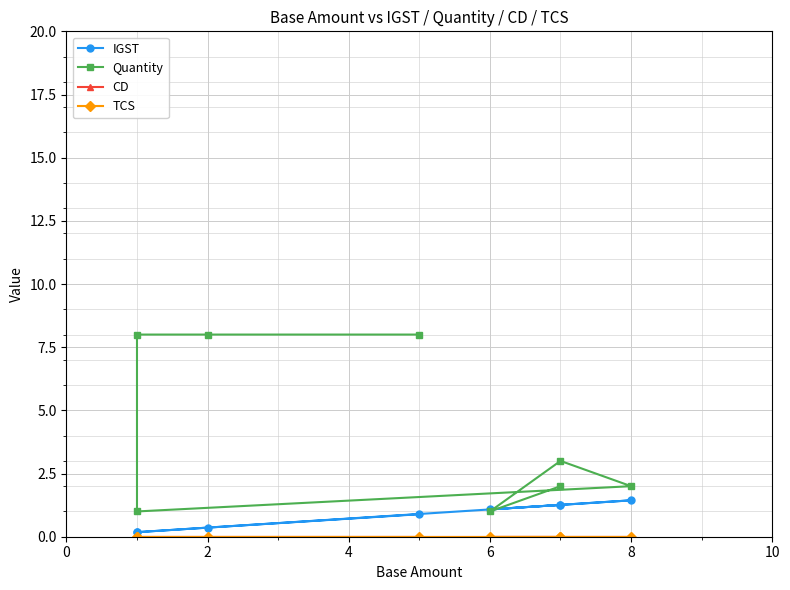

True or false: TCS and CD intersect in this chart.

False